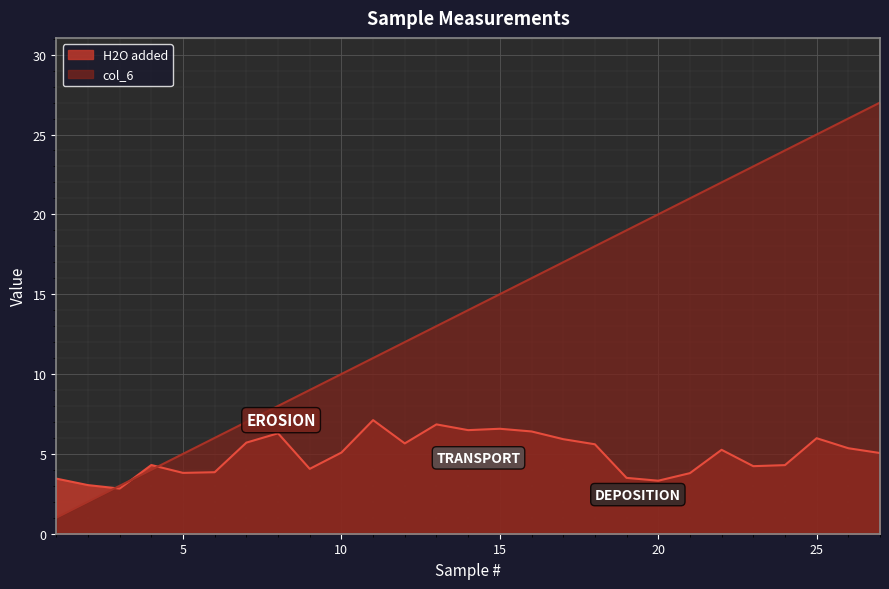

How many categories are shown in the chart?

27